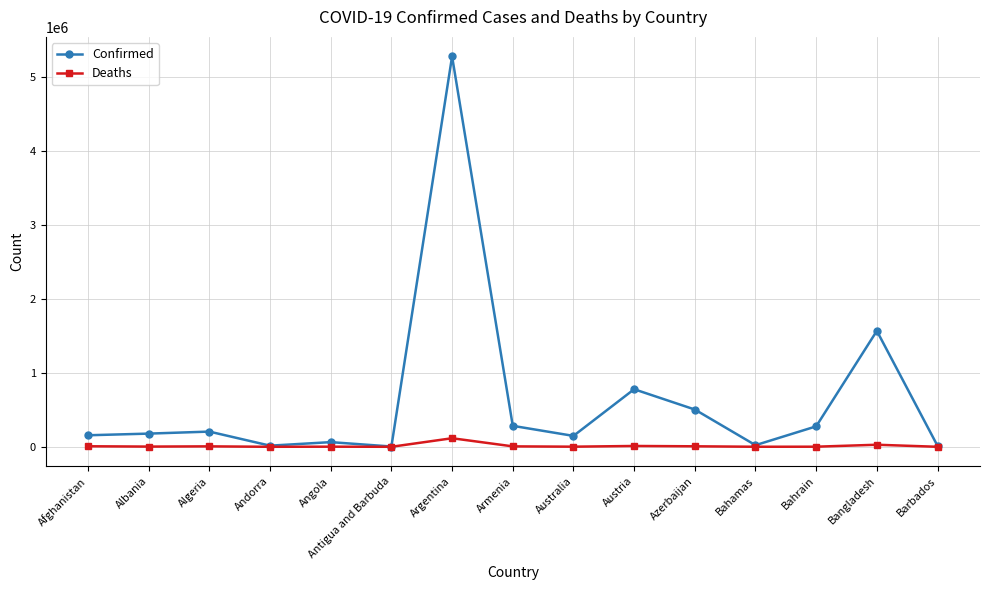

What is the maximum value shown in the chart?

5273463